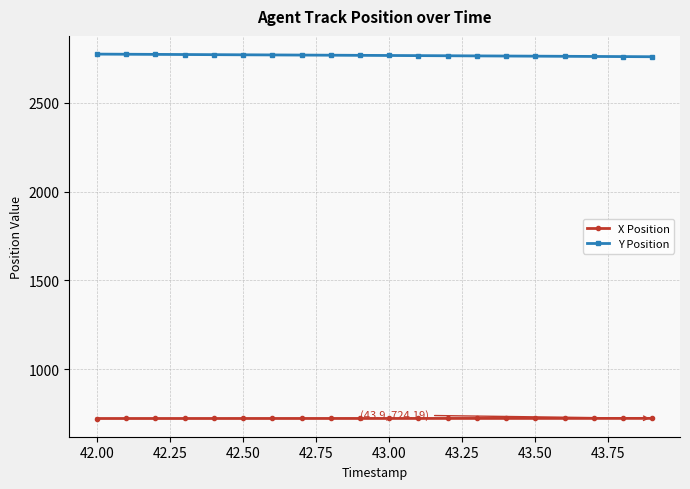

Which series has the largest total across all categories?

Y Position